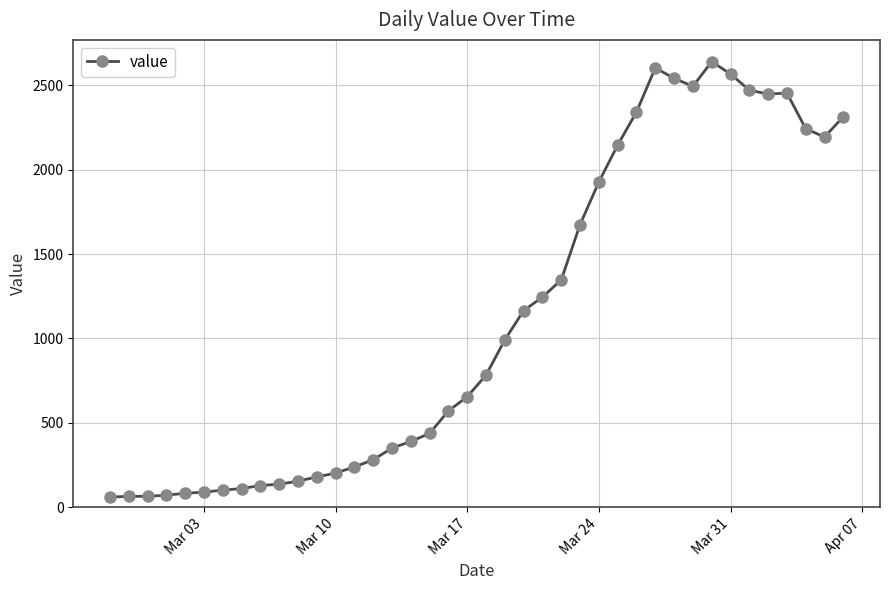

What is the maximum value shown in the chart?

2639